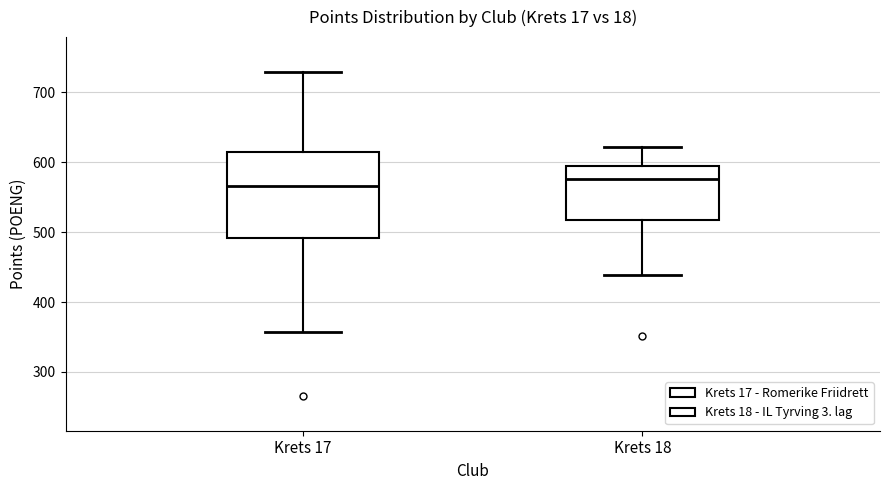

Reading left to right, transcribe this box plot: for each box, give where its median line is, the range the box spans, and where its two whiskers end, as read against the y-axis. The values are not printed on the chart, so give them approximately, as read against the axis.

Krets 17: median 570, box 490 to 610, whiskers 360 to 730
Krets 18: median 580, box 520 to 600, whiskers 440 to 620